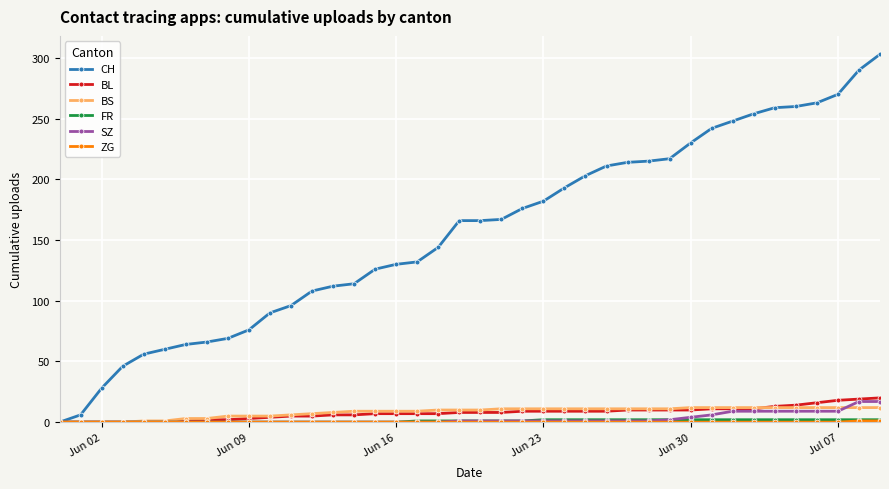

What is the highest value of the SZ series?

17